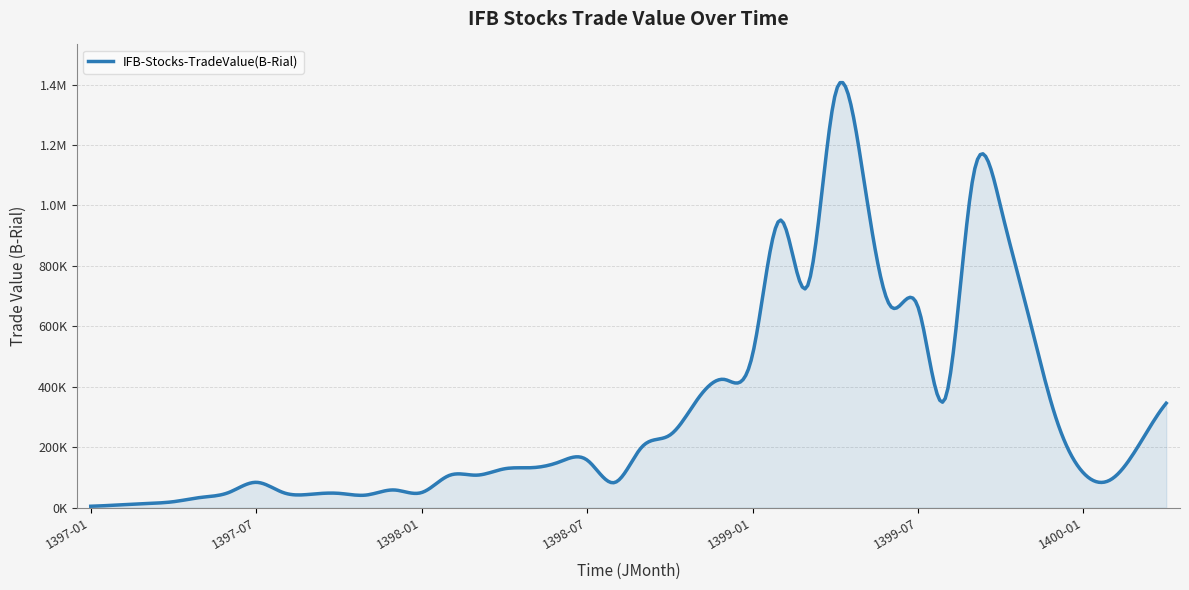

List the labels in order of value, largest first.

1399-04, 1399-05, 1399-09, 1399-10, 1399-02, 1399-03, 1399-06, 1399-07, 1399-11, 1399-01, 1398-12, 1399-08, 1398-11, 1400-04, 1399-12, 1398-10, 1400-03, 1398-09, 1398-07, 1398-06, 1398-05, 1398-04, 1400-01, 1398-03, 1398-02, 1400-02, 1397-07, 1398-08, 1397-12, 1398-01, 1397-06, 1397-08, 1397-10, 1397-09, 1397-11, 1397-05, 1397-04, 1397-03, 1397-02, 1397-01